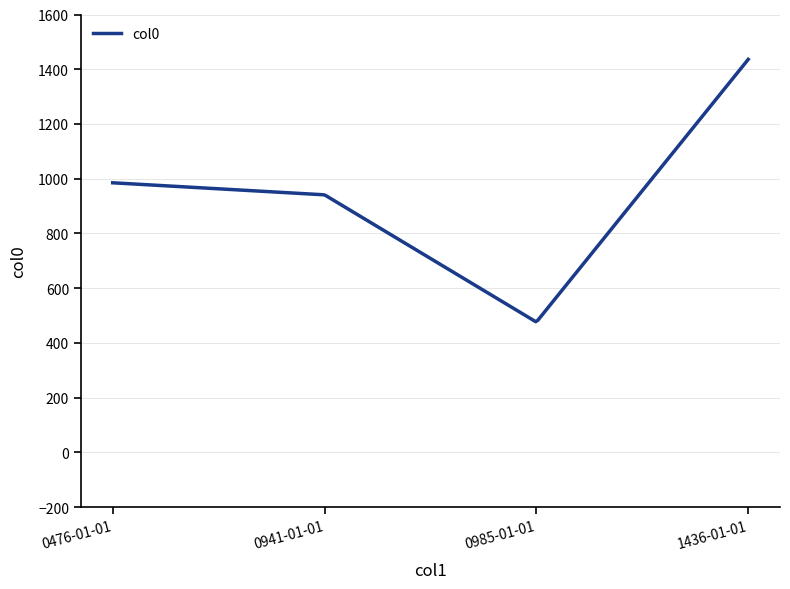

What is the difference between the maximum and minimum values?

958.4